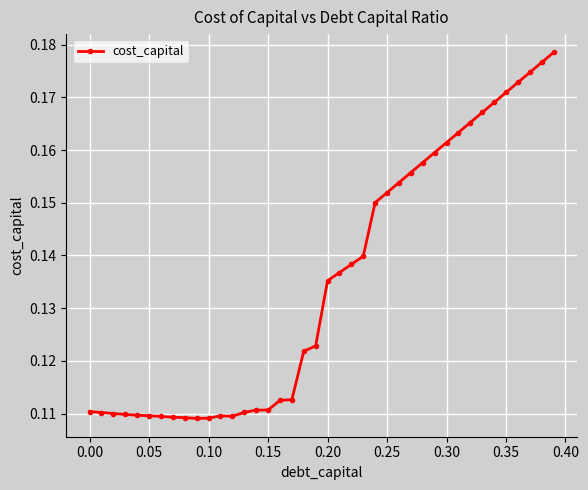

Count the values in the range 0 to 1.

40